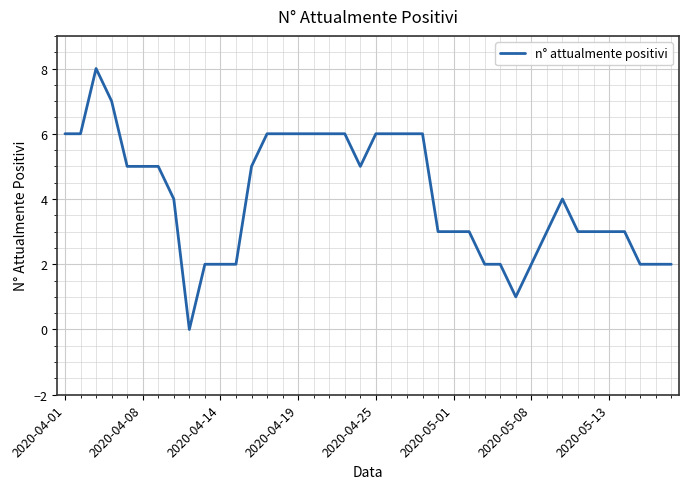

What is the difference between the maximum and minimum values?

8